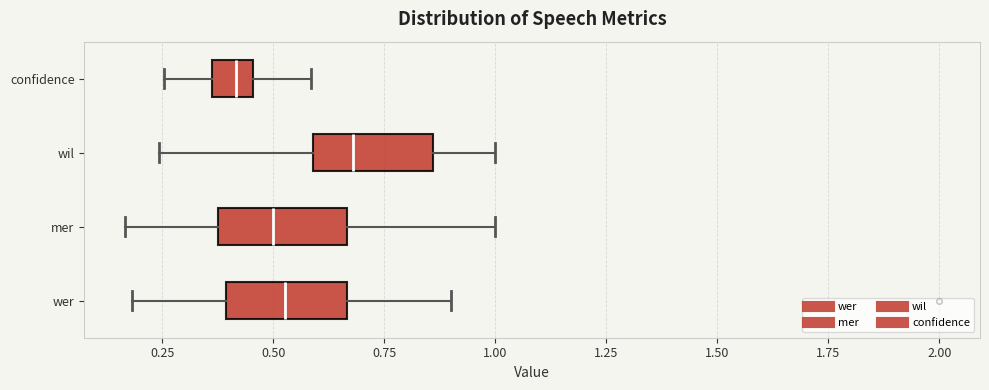

Where does the median line of the box for confidence sit on the x-axis? The values are not printed on the chart, so give them approximately, as read against the axis.

0.40